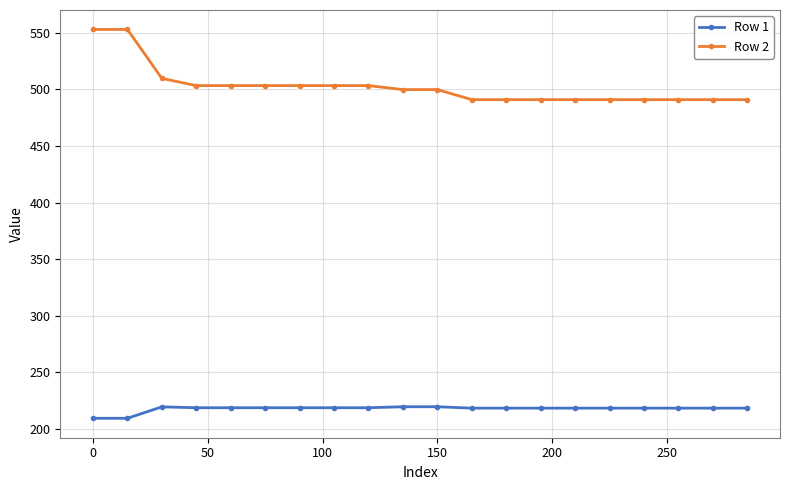

Which series has the largest total across all categories?

Row 2